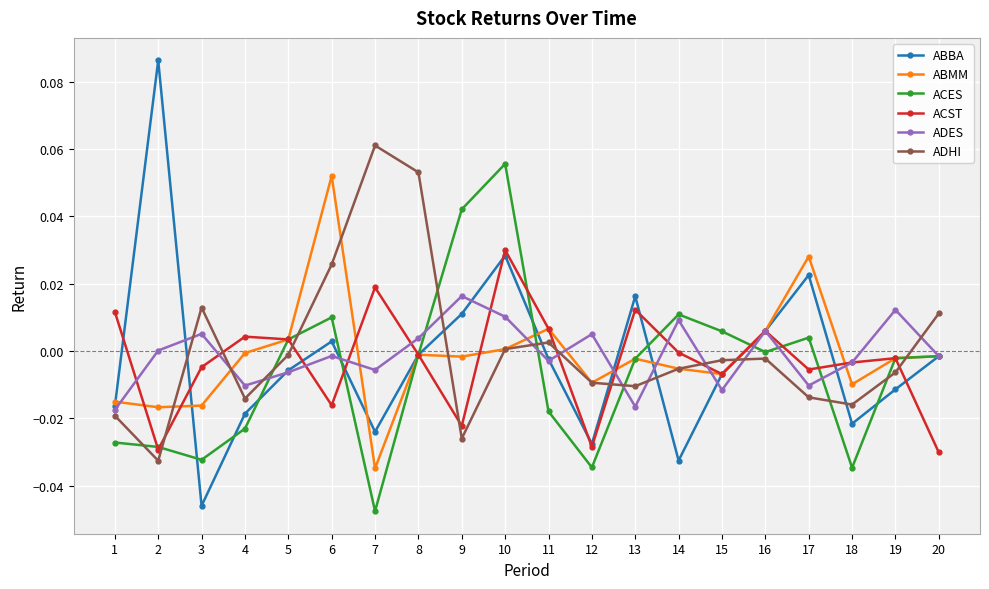

How many data points does each series have?

20